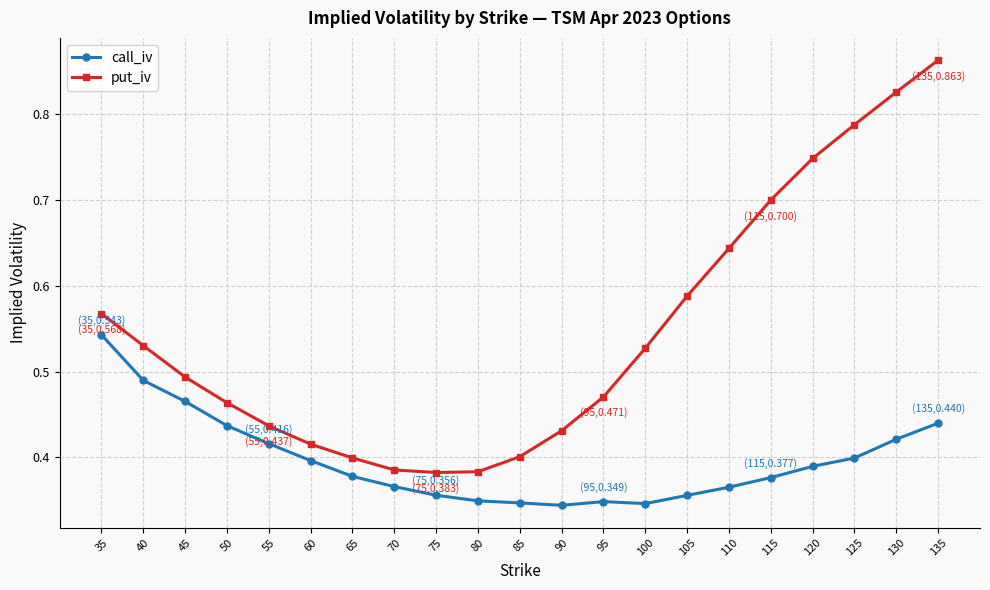

Which series has the largest range (max minus min)?

put_iv